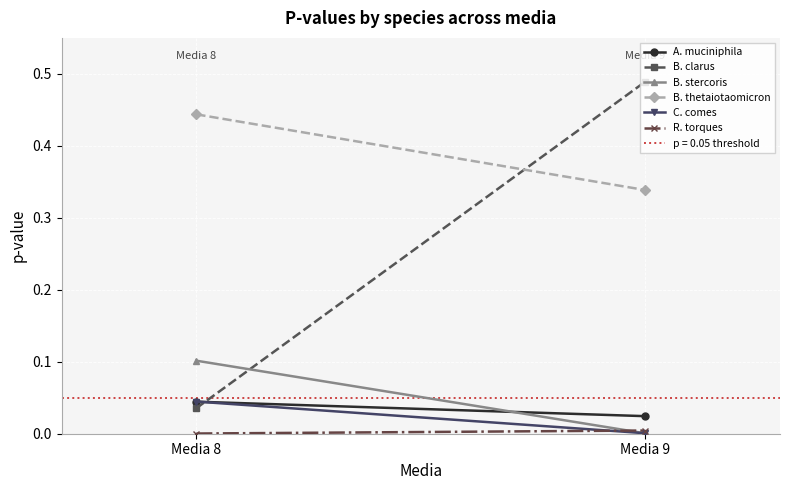

Which series changed the most between Media 8 and Media 9?

B. clarus